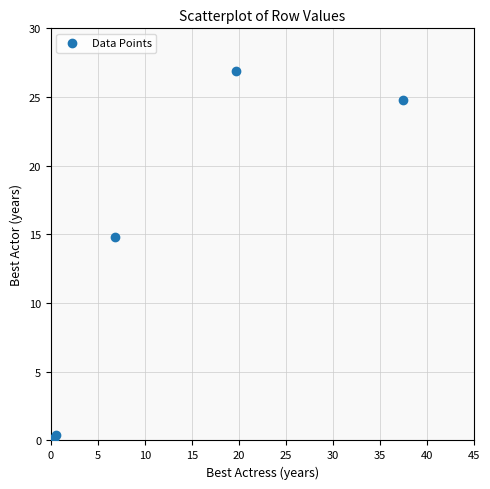

What Y value in the scatter plot is closest to 13?

14.8